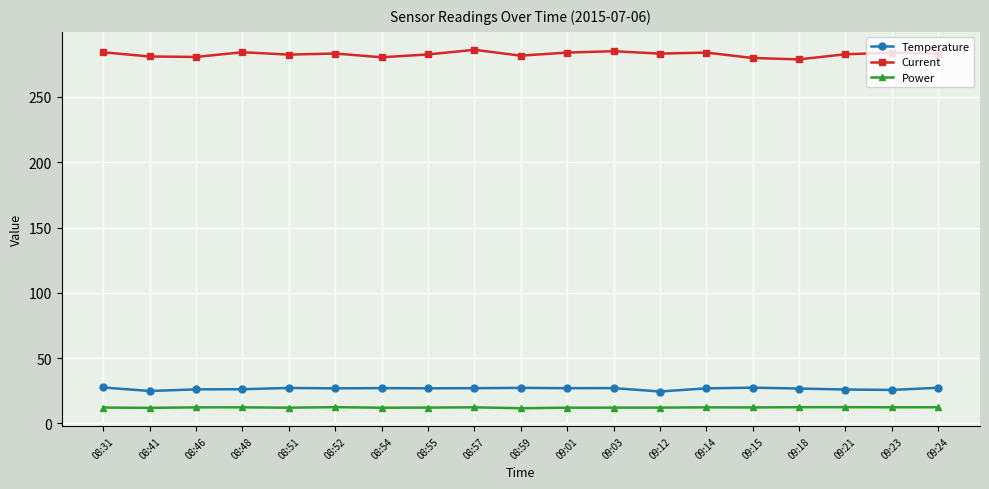

What is the difference between the maximum and minimum values in the Power series?

0.8